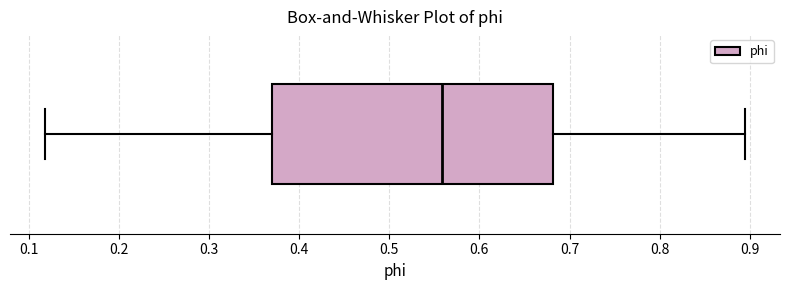

Read this box plot against the x-axis: the position of the median line, the range covered by the box, and the ends of both whiskers. The values are not printed on the chart, so give them approximately, as read against the axis.

median 0.56, box 0.37 to 0.68, whiskers 0.12 to 0.89